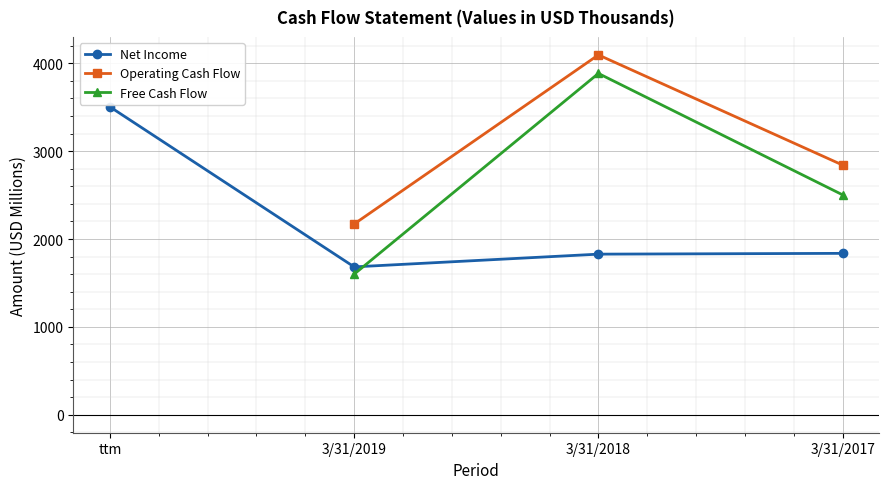

What are all the series names shown in the legend?

Net Income, Operating Cash Flow, Free Cash Flow